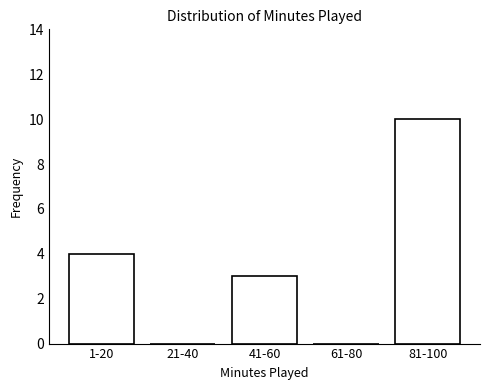

Reading left to right, list all the values displayed in this chart.

1-20=4	21-40=0	41-60=3	61-80=0	81-100=10